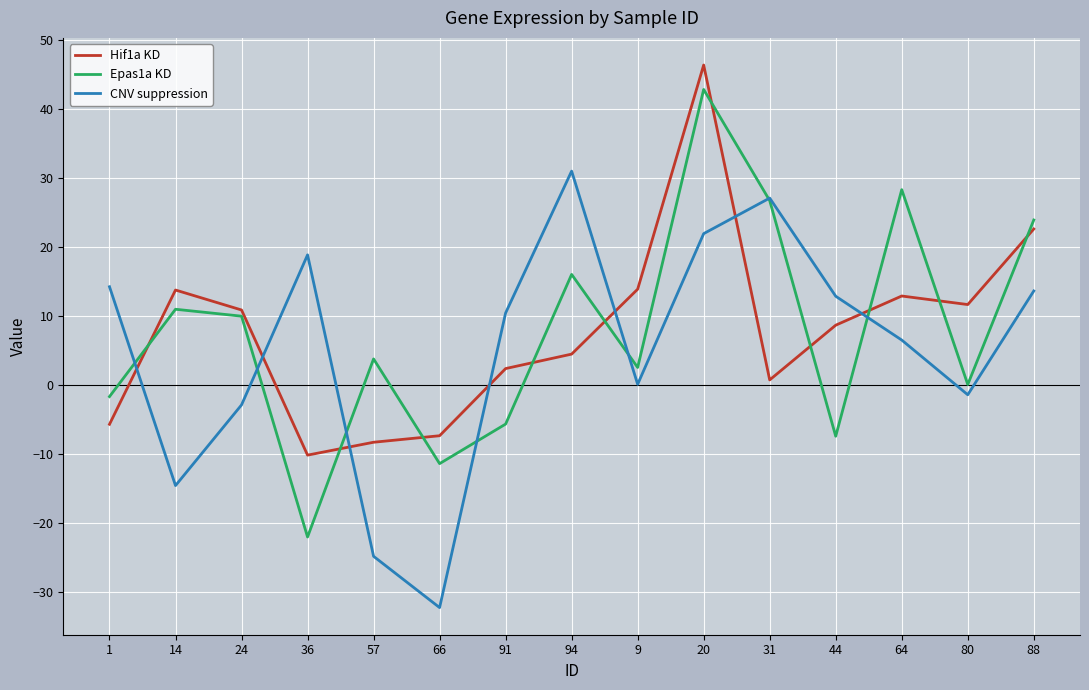

Is this an area chart (filled region under the line)?

No